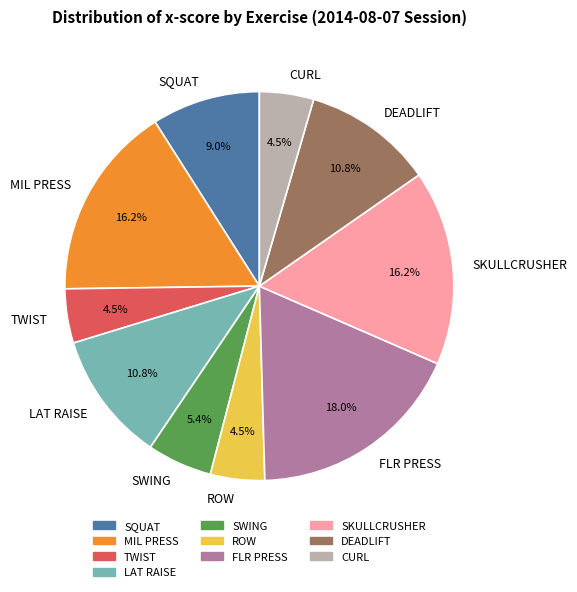

Count the number of slices in the pie.

10